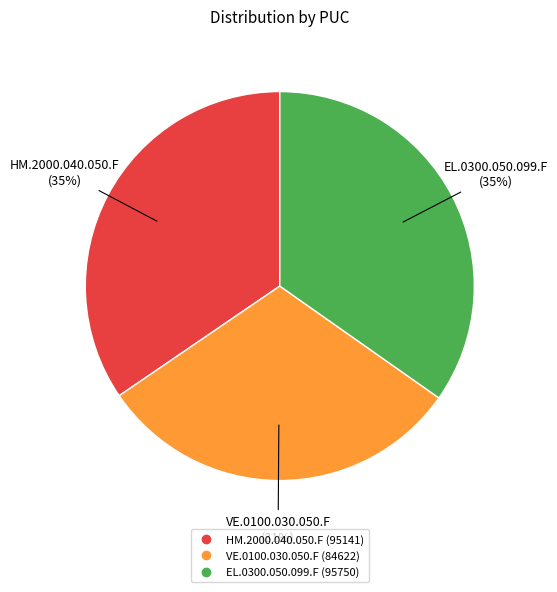

Is there any slice that represents more than half of the pie?

No